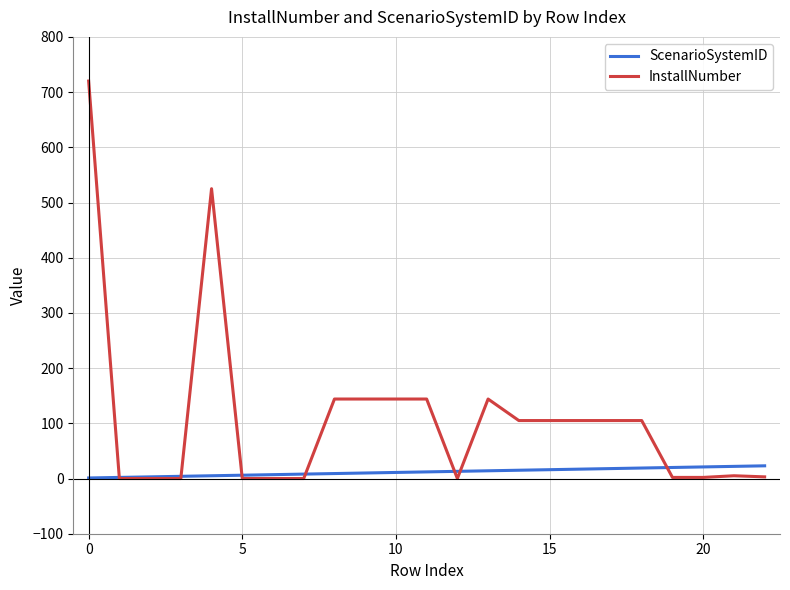

Is this an area chart (filled region under the line)?

No